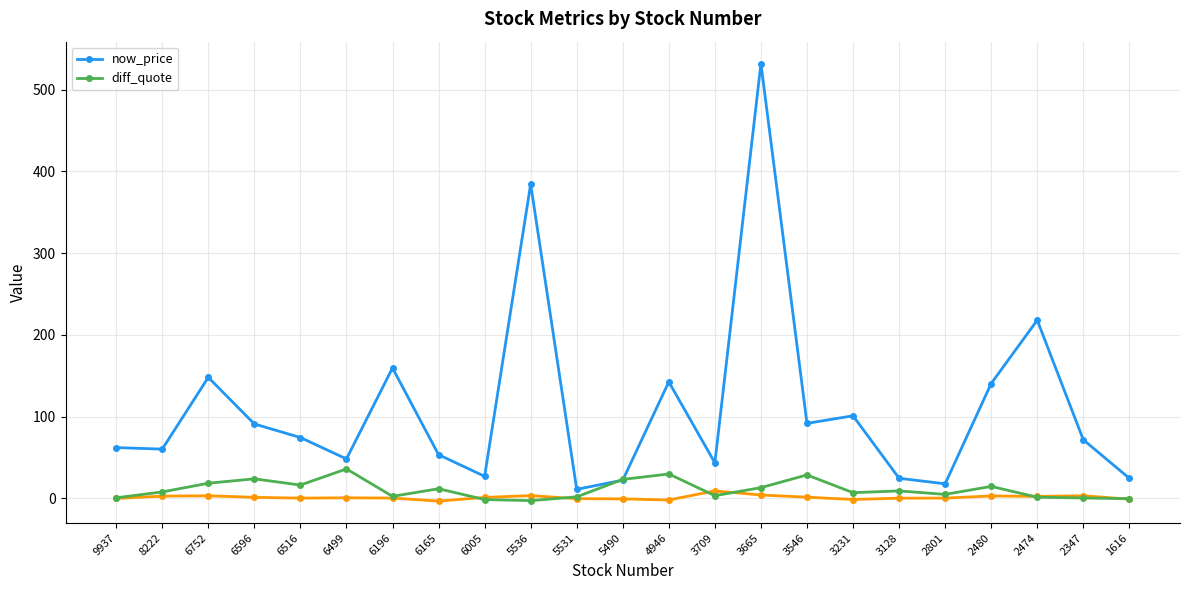

True or false: diff_quote has more than 2 points higher than both neighbors.

True